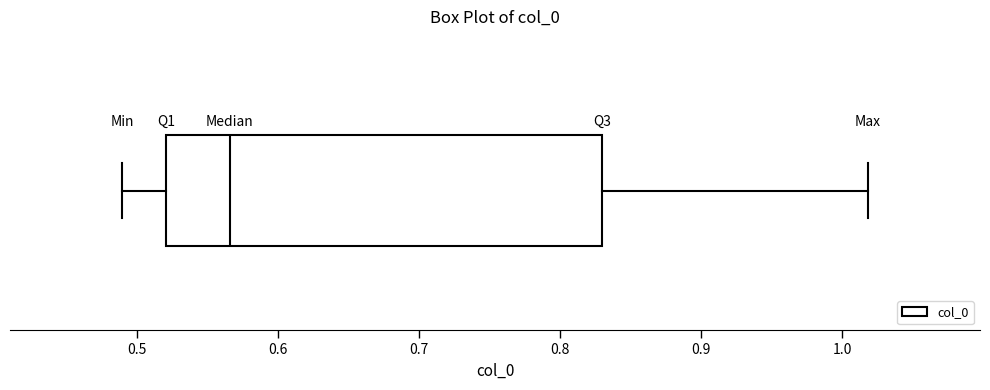

Read this box plot against the x-axis: the position of the median line, the range covered by the box, and the ends of both whiskers. The values are not printed on the chart, so give them approximately, as read against the axis.

median 0.57, box 0.52 to 0.83, whiskers 0.49 to 1.02